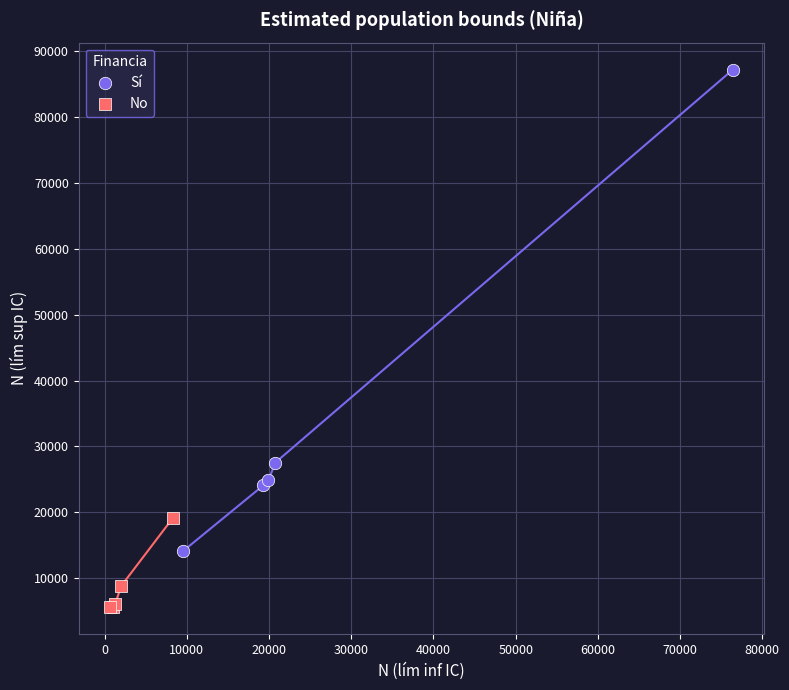

Which series has the largest Y range (max minus min)?

Sí